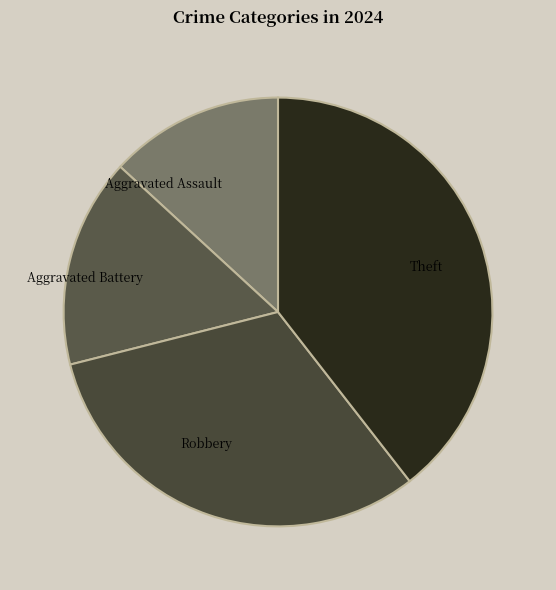

Does Aggravated Assault represent more than half of the total?

No